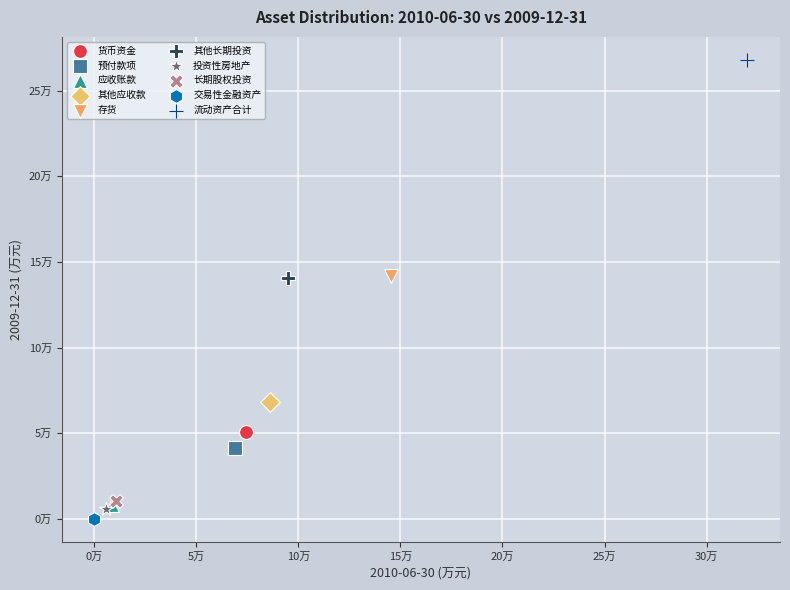

Which series reaches the minimum Y coordinate?

交易性金融资产